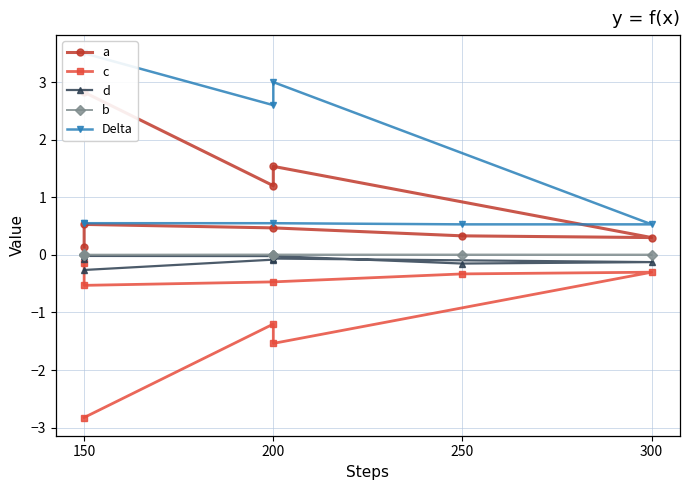

Does the chart have visible grid lines?

Yes